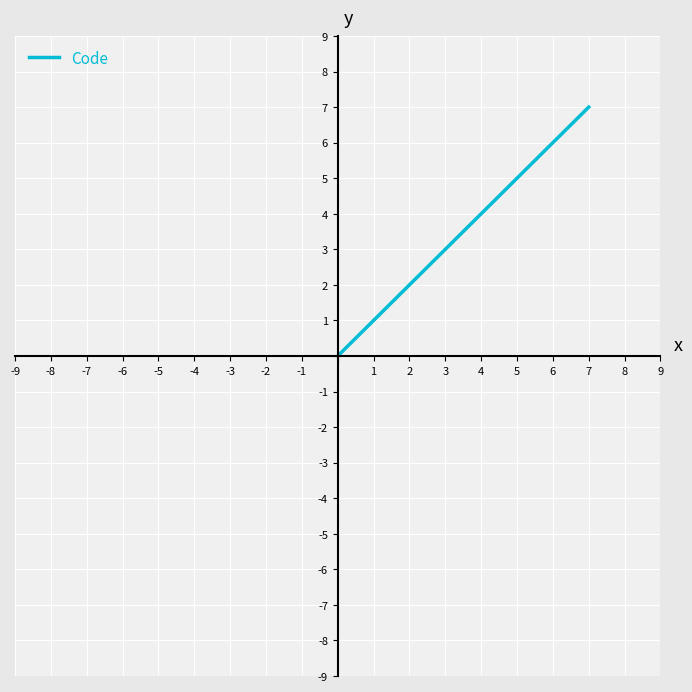

What is the maximum value shown in the chart?

7